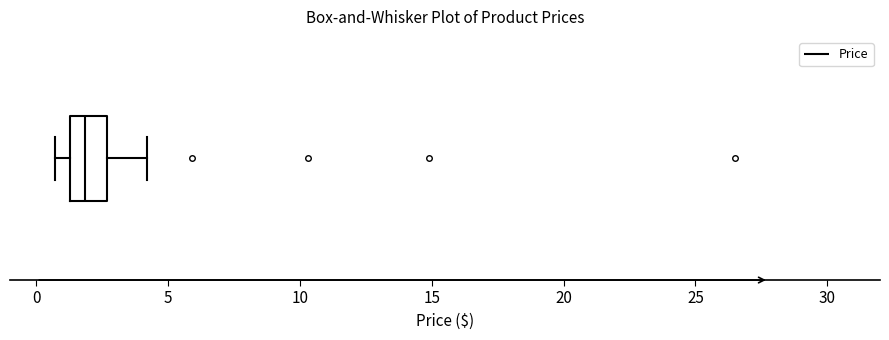

Read this box plot against the x-axis: the position of the median line, the range covered by the box, and the ends of both whiskers. The values are not printed on the chart, so give them approximately, as read against the axis.

median 2.0, box 1.5 to 2.5, whiskers 0.5 to 4.0